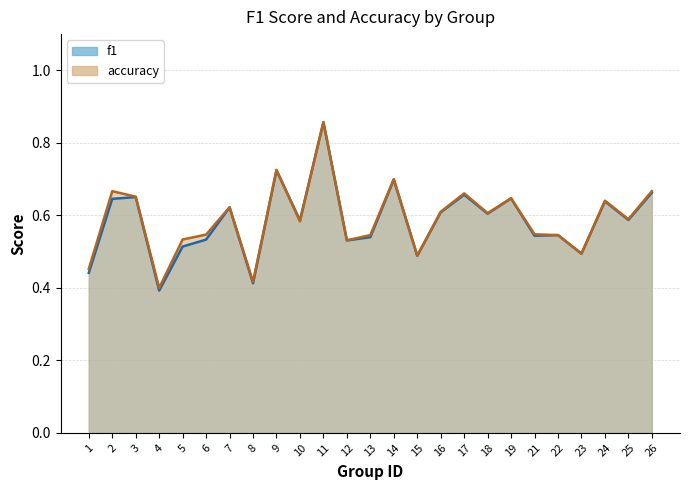

True or false: accuracy and f1 intersect in this chart.

True